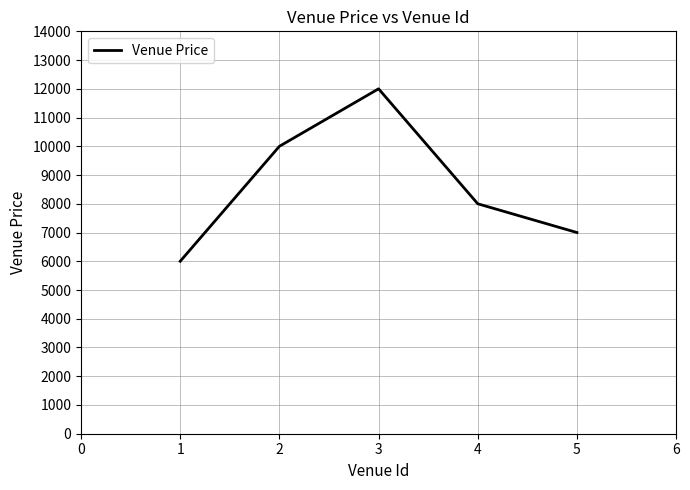

How many values are between 7000 and 10000?

3